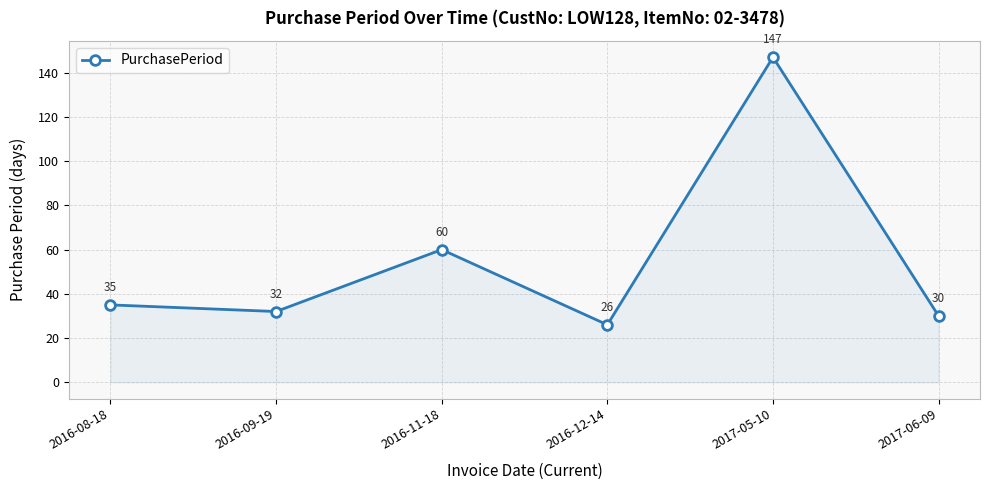

Reading right to left, what are all the values shown in this chart?

2017-06-09=30	2017-05-10=147	2016-12-14=26	2016-11-18=60	2016-09-19=32	2016-08-18=35